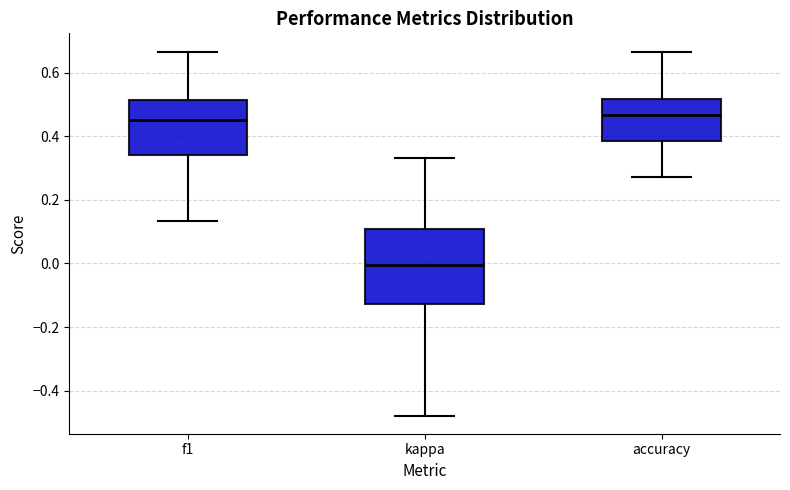

Comparing the boxes themselves (not the whiskers), which one is the tallest?

kappa